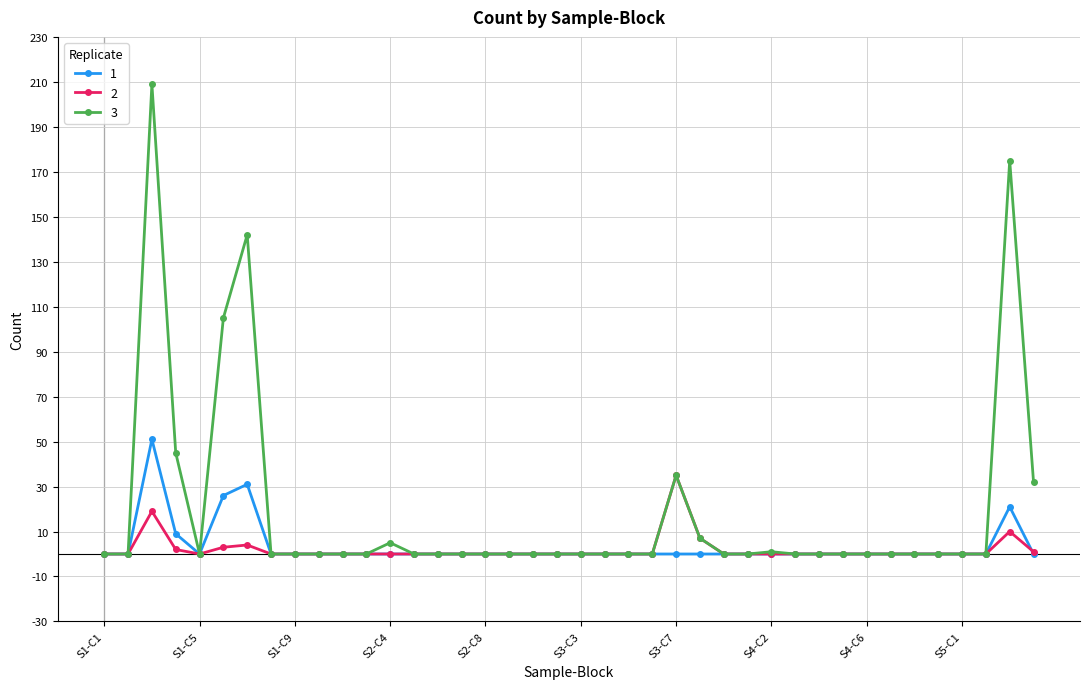

List the series in order of their peak value, lowest first.

2, 1, 3